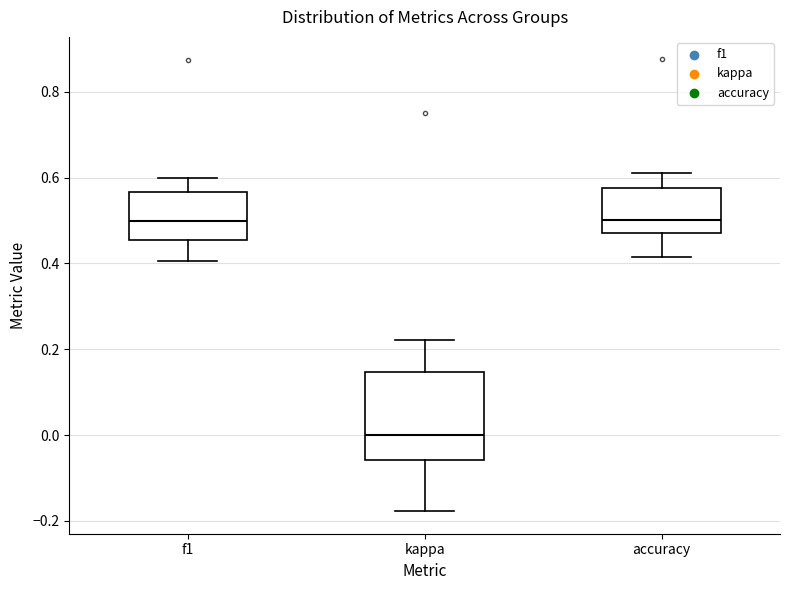

Reading left to right, read every box against the y-axis: the position of its median line, the range the box covers, and the ends of its whiskers. The values are not printed on the chart, so give them approximately, as read against the axis.

f1: median 0.50, box 0.46 to 0.56, whiskers 0.40 to 0.60
kappa: median 0.00, box -0.06 to 0.14, whiskers -0.18 to 0.22
accuracy: median 0.50, box 0.48 to 0.58, whiskers 0.42 to 0.62